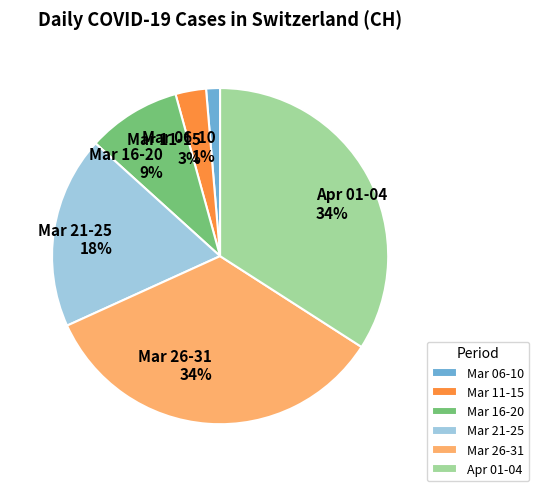

Between Apr 01-04 and Mar 11-15, which is larger?

Apr 01-04